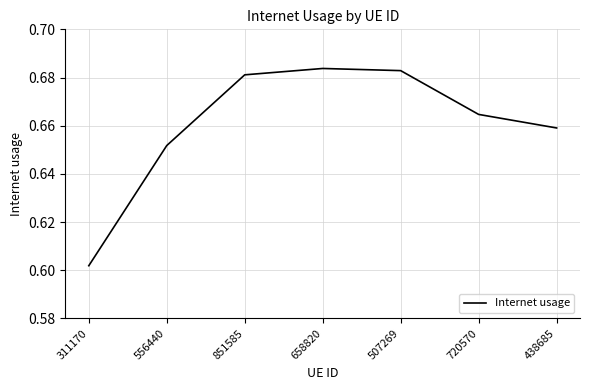

At which label is the value closest to 0?

311170